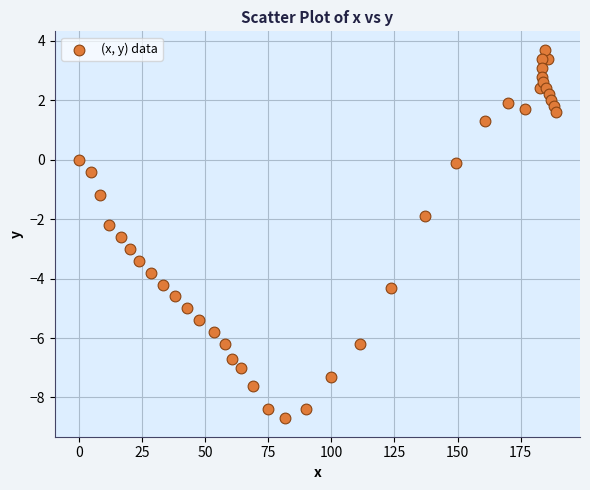

What is the range of X values (max minus min)?

189.0